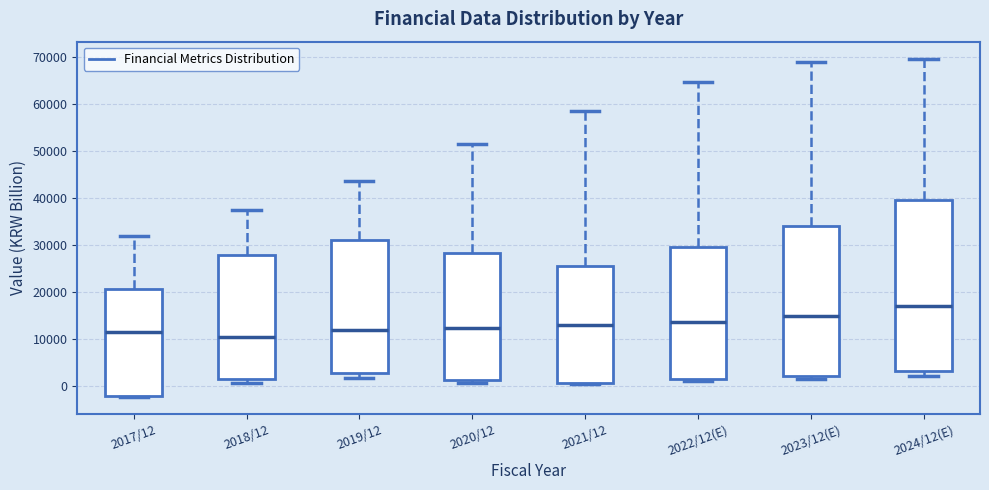

Reading left to right, transcribe this box plot: for each box, give where its median line is, the range the box spans, and where its two whiskers end, as read against the y-axis. The values are not printed on the chart, so give them approximately, as read against the axis.

2017/12: median 11000, box -2000 to 21000, whiskers -2000 to 32000
2018/12: median 11000, box 1000 to 28000, whiskers 1000 (just below the box's lower edge) to 38000
2019/12: median 12000, box 3000 to 31000, whiskers 2000 to 44000
2020/12: median 12000, box 1000 to 28000, whiskers 1000 (just below the box's lower edge) to 52000
2021/12: median 13000, box 1000 to 26000, whiskers 1000 to 59000
2022/12(E): median 14000, box 2000 to 30000, whiskers 1000 to 65000
2023/12(E): median 15000, box 2000 to 34000, whiskers 2000 (just below the box's lower edge) to 69000
2024/12(E): median 17000, box 3000 to 40000, whiskers 2000 to 70000